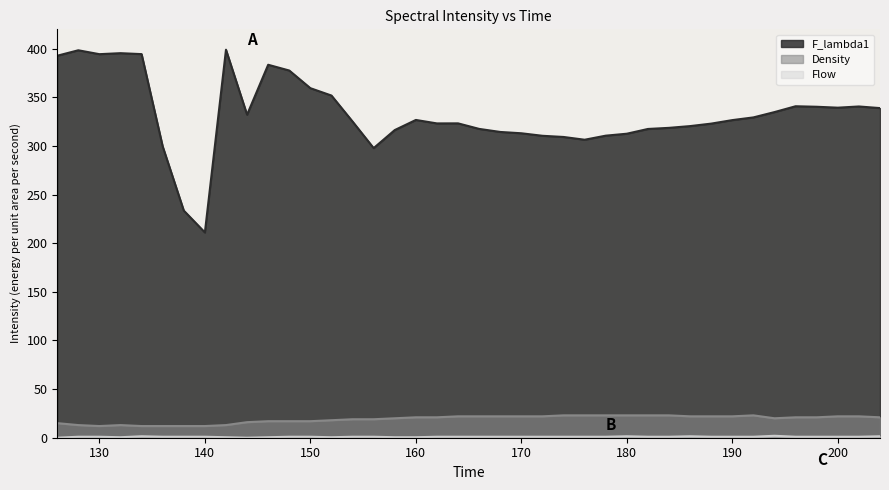

What is the spread (max minus min) of values at 130?

393.5